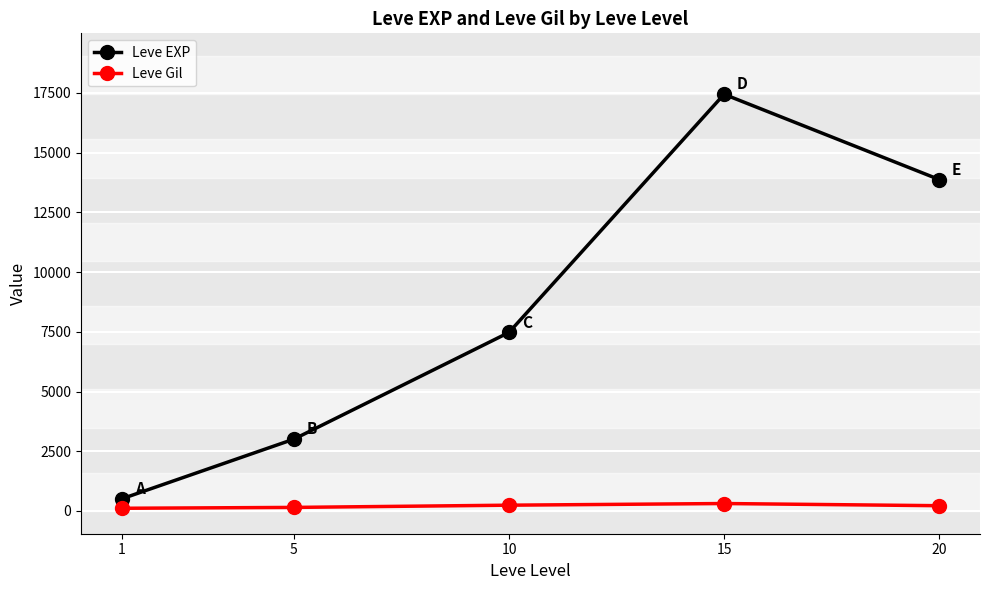

True or false: Leve EXP has more than 2 interior local peaks.

False